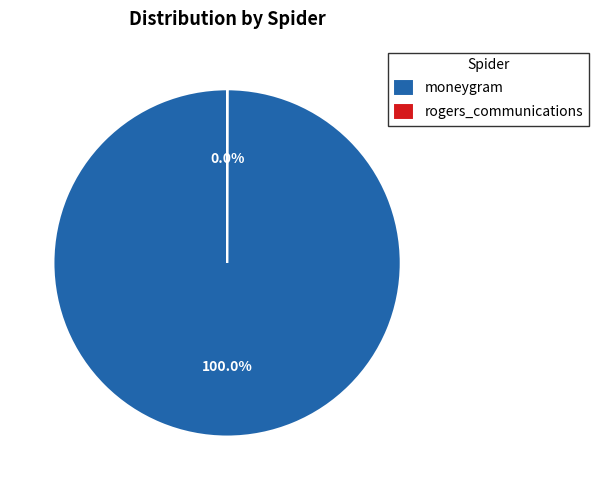

Which category accounts for the majority?

moneygram